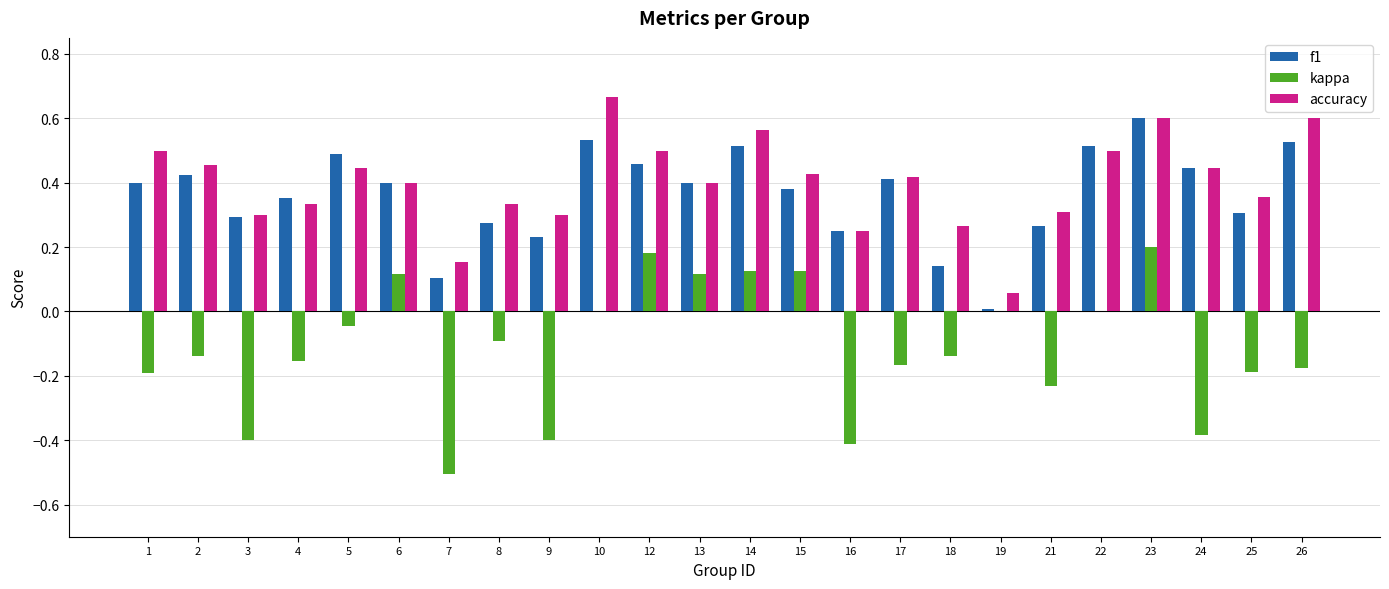

Which label corresponds to the largest value in the chart?

10